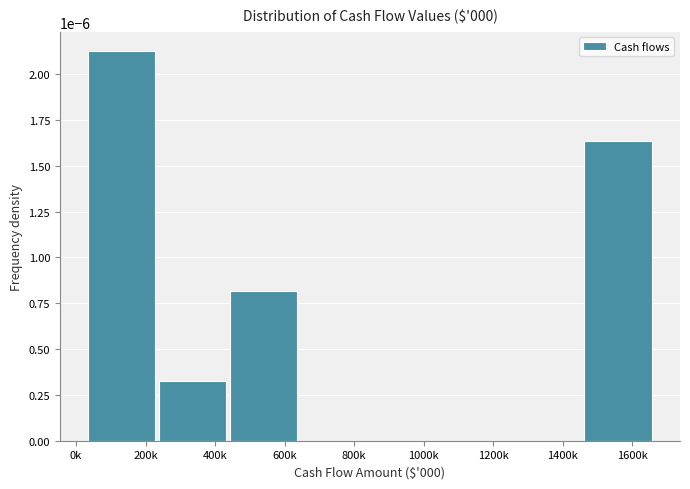

The chart shows a value of 0.0 at 1600k. True or false?

True